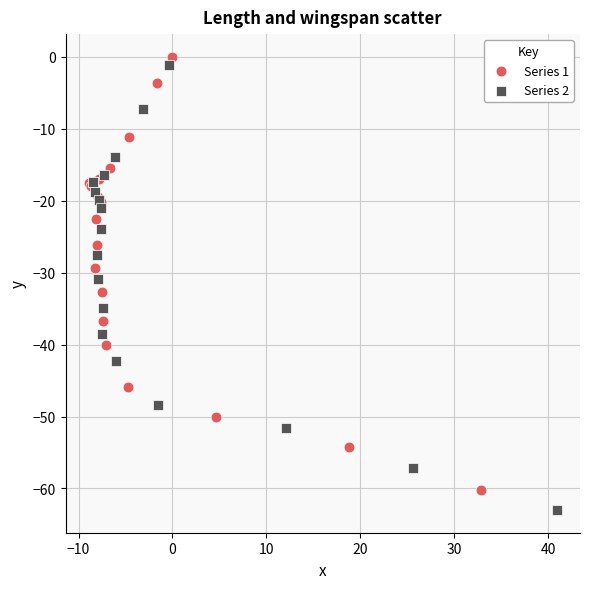

Which series contains the lowest Y value?

Series 2